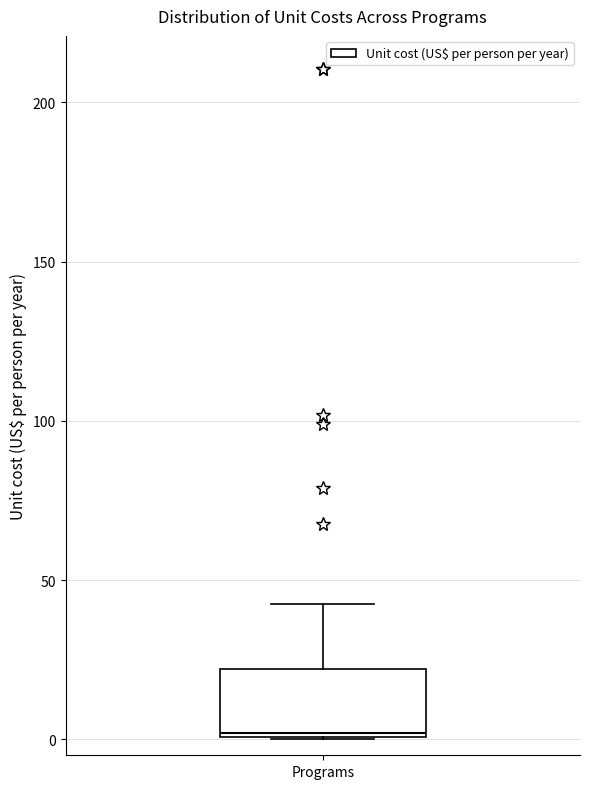

Where is the upper edge of the box for Programs on the y-axis? The values are not printed on the chart, so give them approximately, as read against the axis.

20